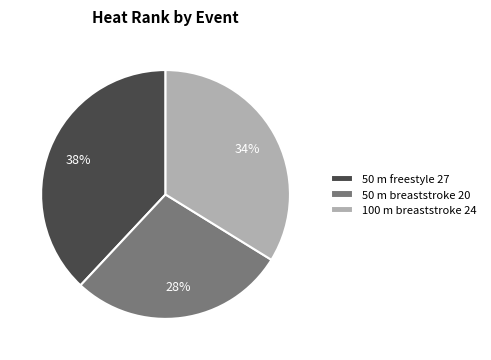

Combined, do 50 m breaststroke 20 and 100 m breaststroke 24 account for over 50%?

Yes